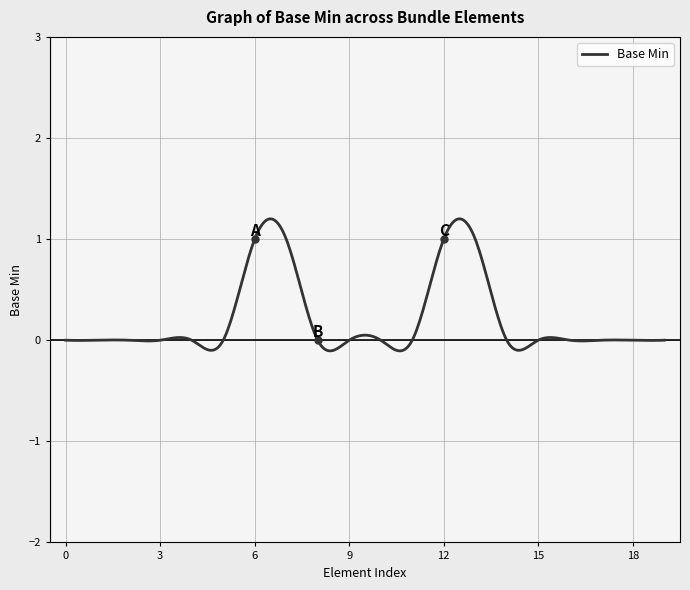

What is the difference between the maximum and minimum values?

1.3